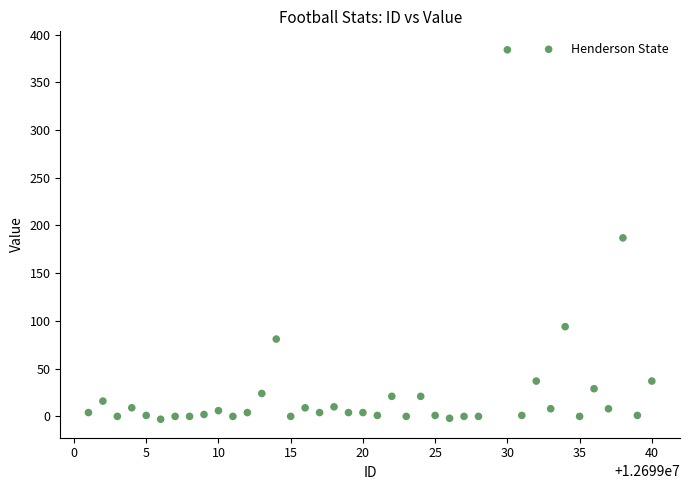

What is the range of Y values (max minus min)?

387